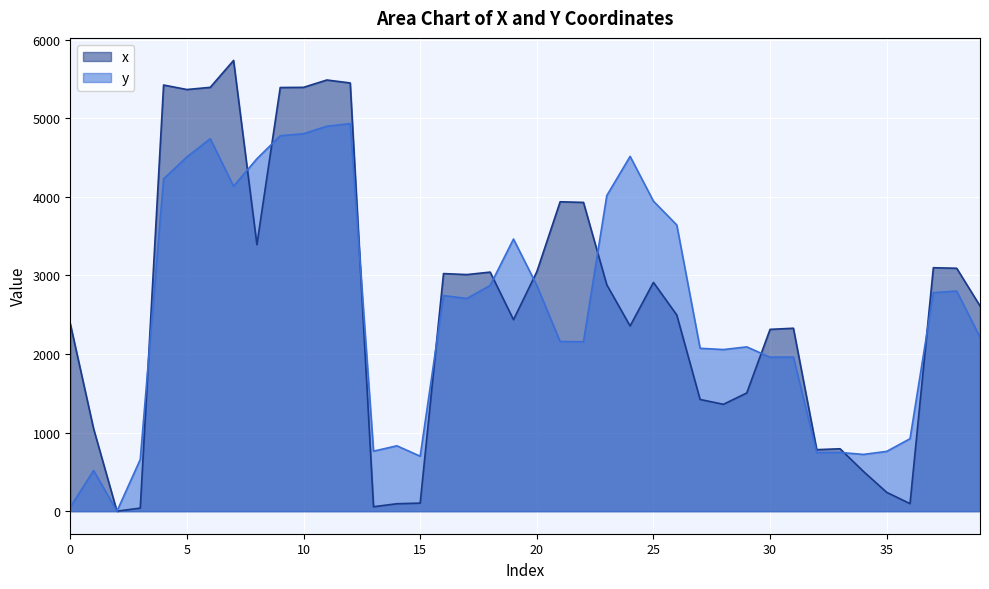

At 12, list the series in order from smallest to largest.

y, x